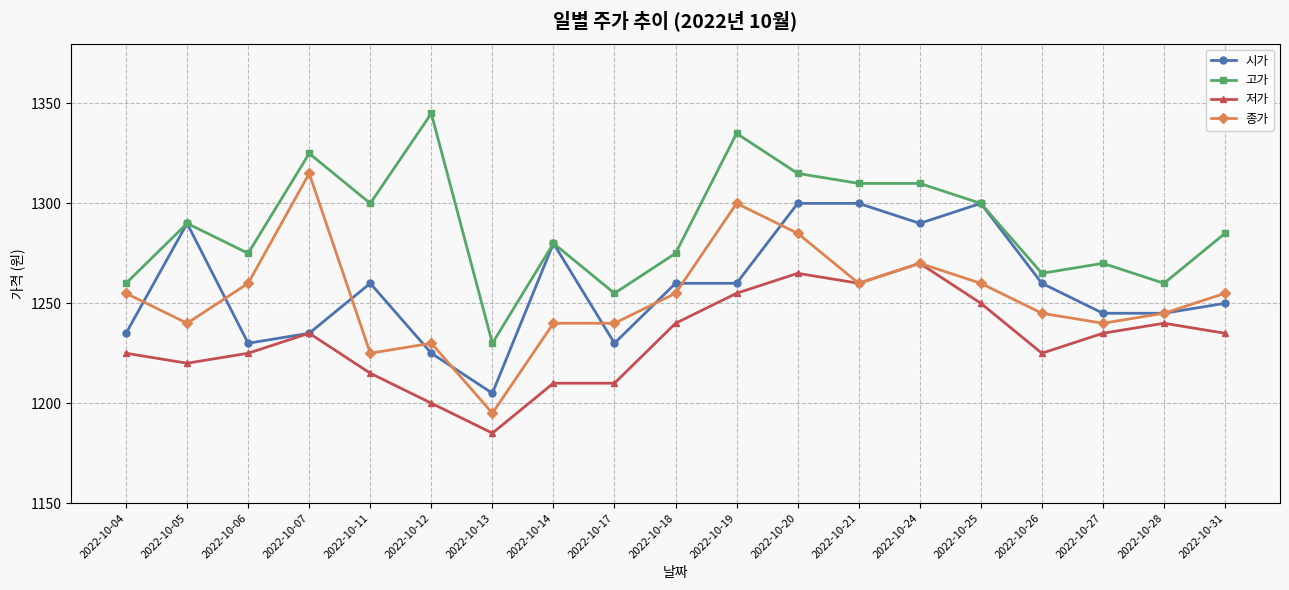

True or false: 고가 has a value of 763 at 2022-10-13.

False